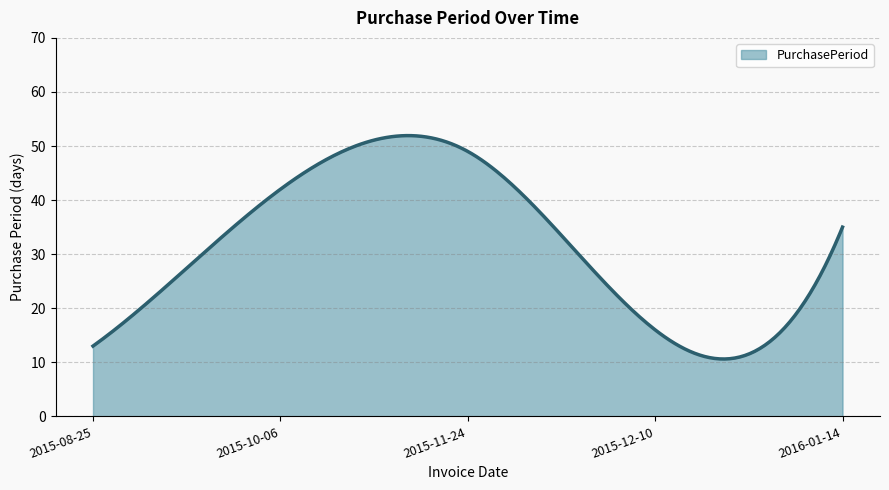

How many lines are shown in the chart?

1